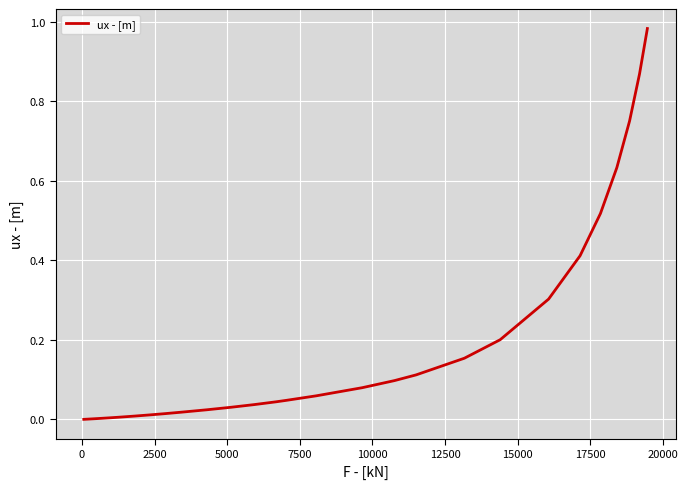

Reading left to right, transcribe all the data shown in this chart.

0.0	0.0	0.0	0.0	0.0	0.0	0.0	0.0	0.0	0.0	0.0	0.0	0.0	0.0	0.0	0.0	0.1	0.1	0.1	0.1	0.2	0.2	0.3	0.4	0.5	0.6	0.8	0.9	1.0